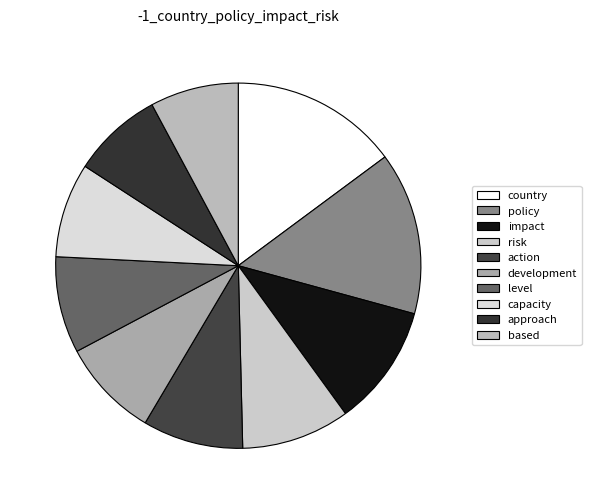

Does policy account for over 50% of the chart?

No